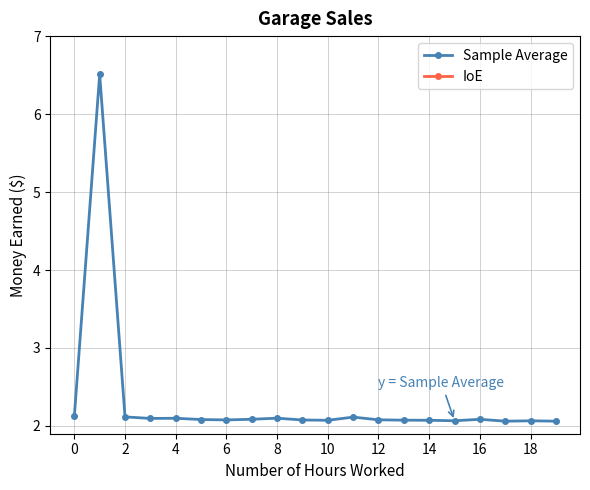

Count the number of data series in this chart.

2